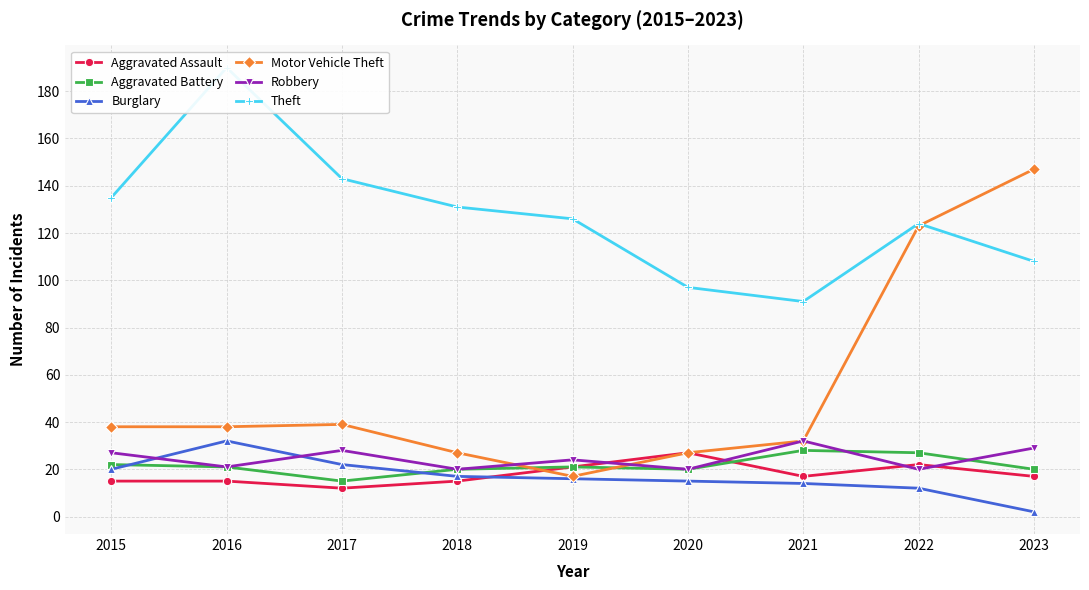

What is the total value across all series at 2020?

206